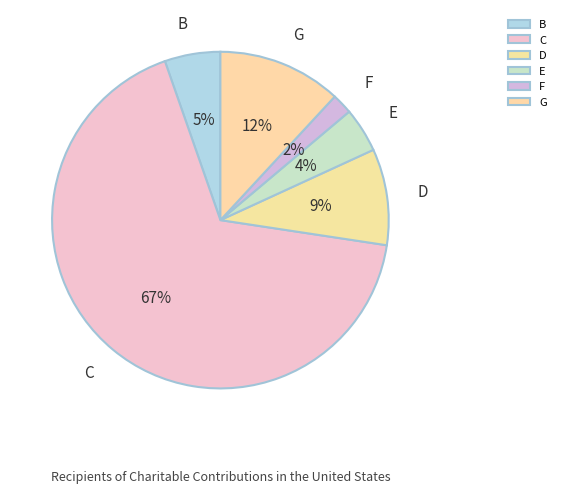

Which slice is the smallest?

F